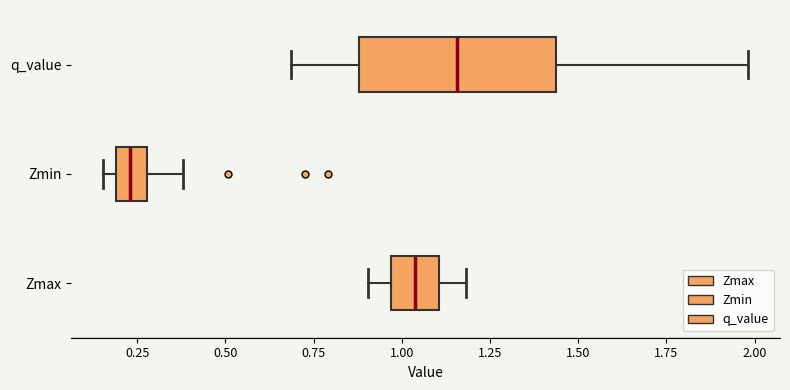

Which box has the furthest to the left median line?

Zmin